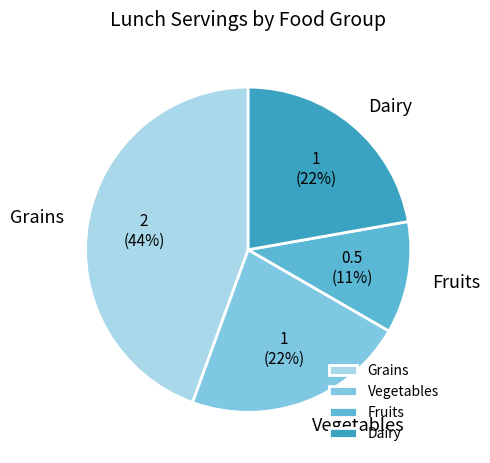

Do Vegetables and Fruits together represent more than half of the pie?

No